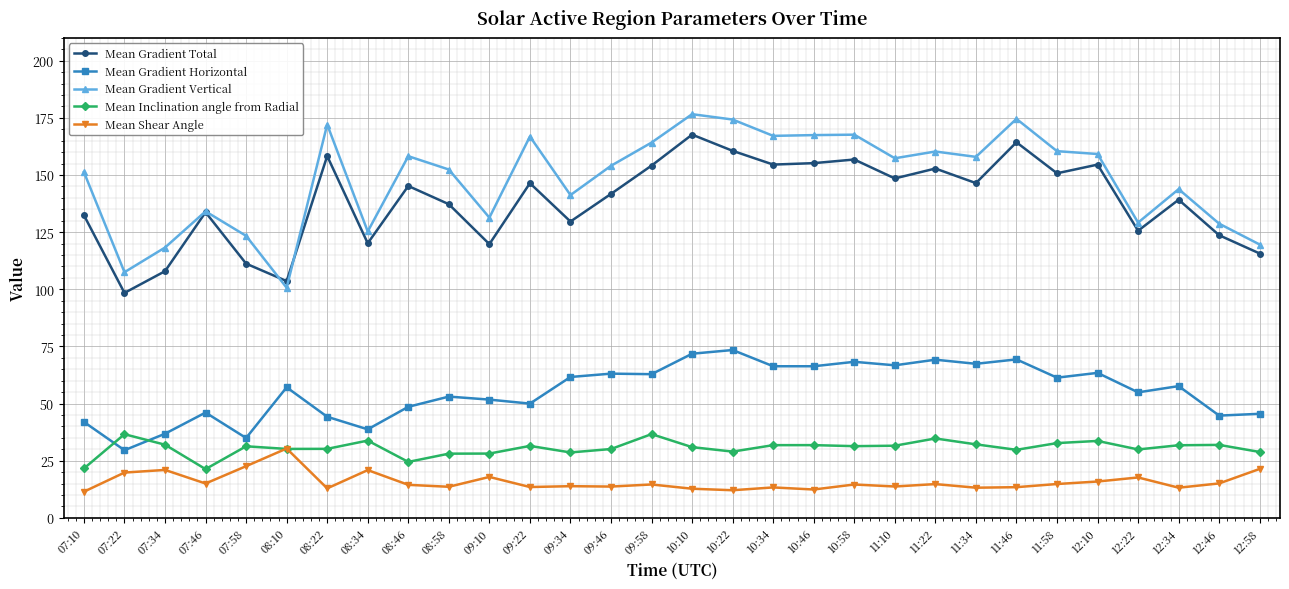

What is the value of the Mean Gradient Horizontal point at the 21st from the left?

66.7